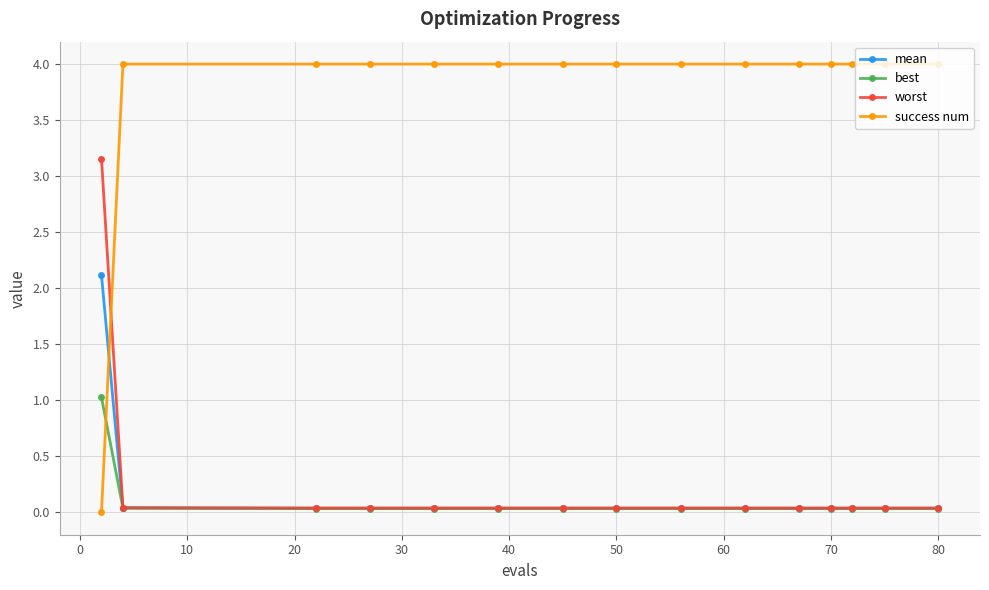

How many intersections are there between mean and success num?

1